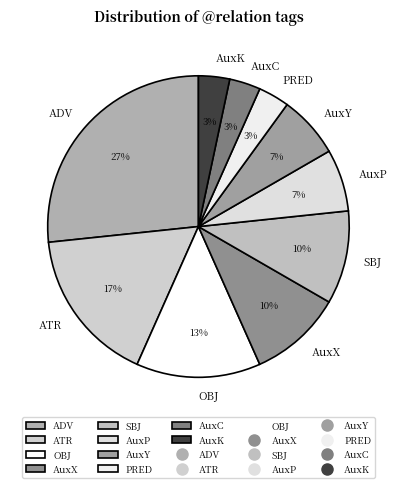

Combined, do AuxX and AuxC account for over 50%?

No